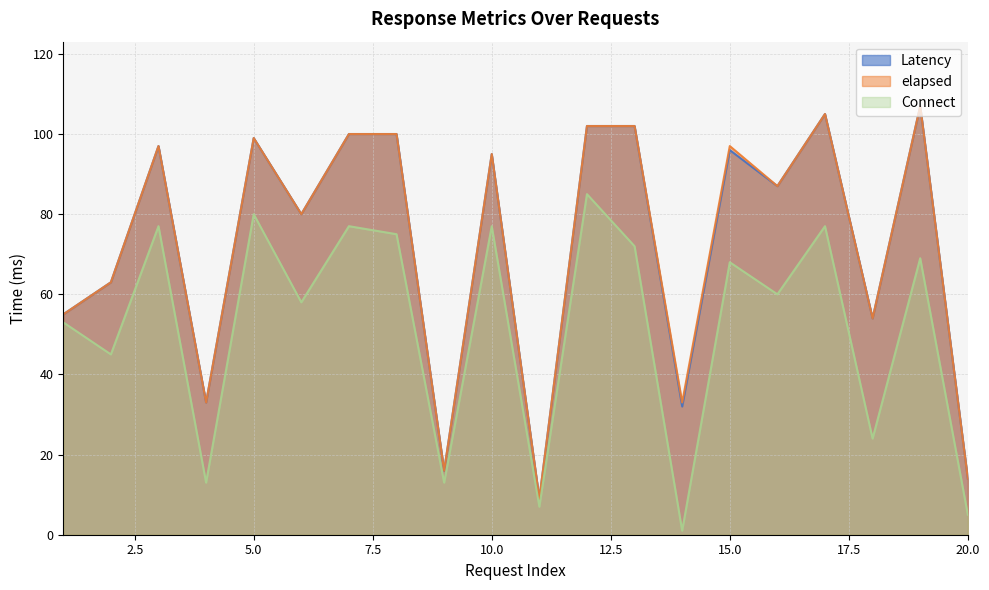

Where is Latency nearest to the value 58?

1